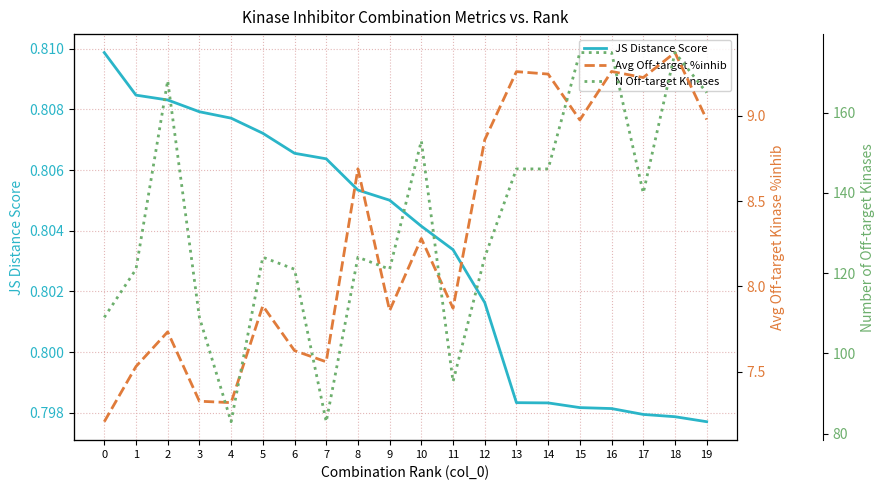

What is the value of the N Off-target Kinases point at the 19th from the left?

175.0